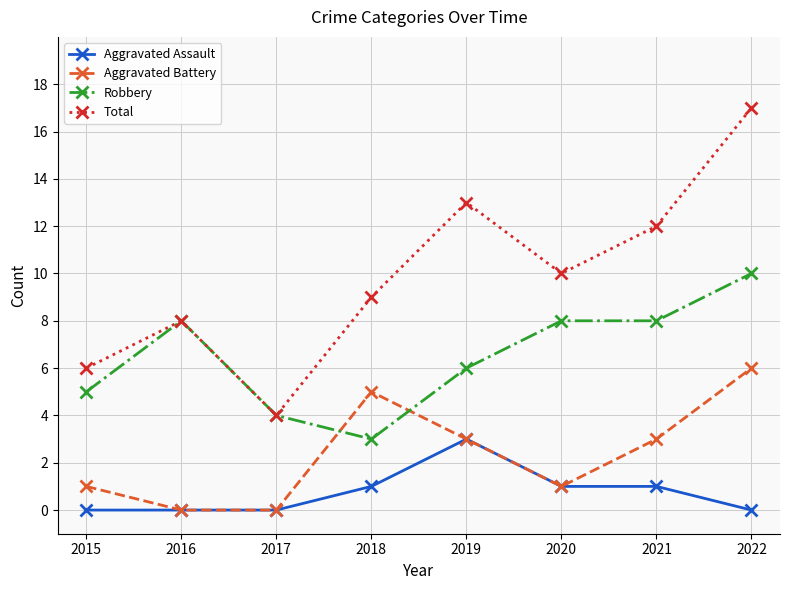

Read the Aggravated Assault value at 2018.

1